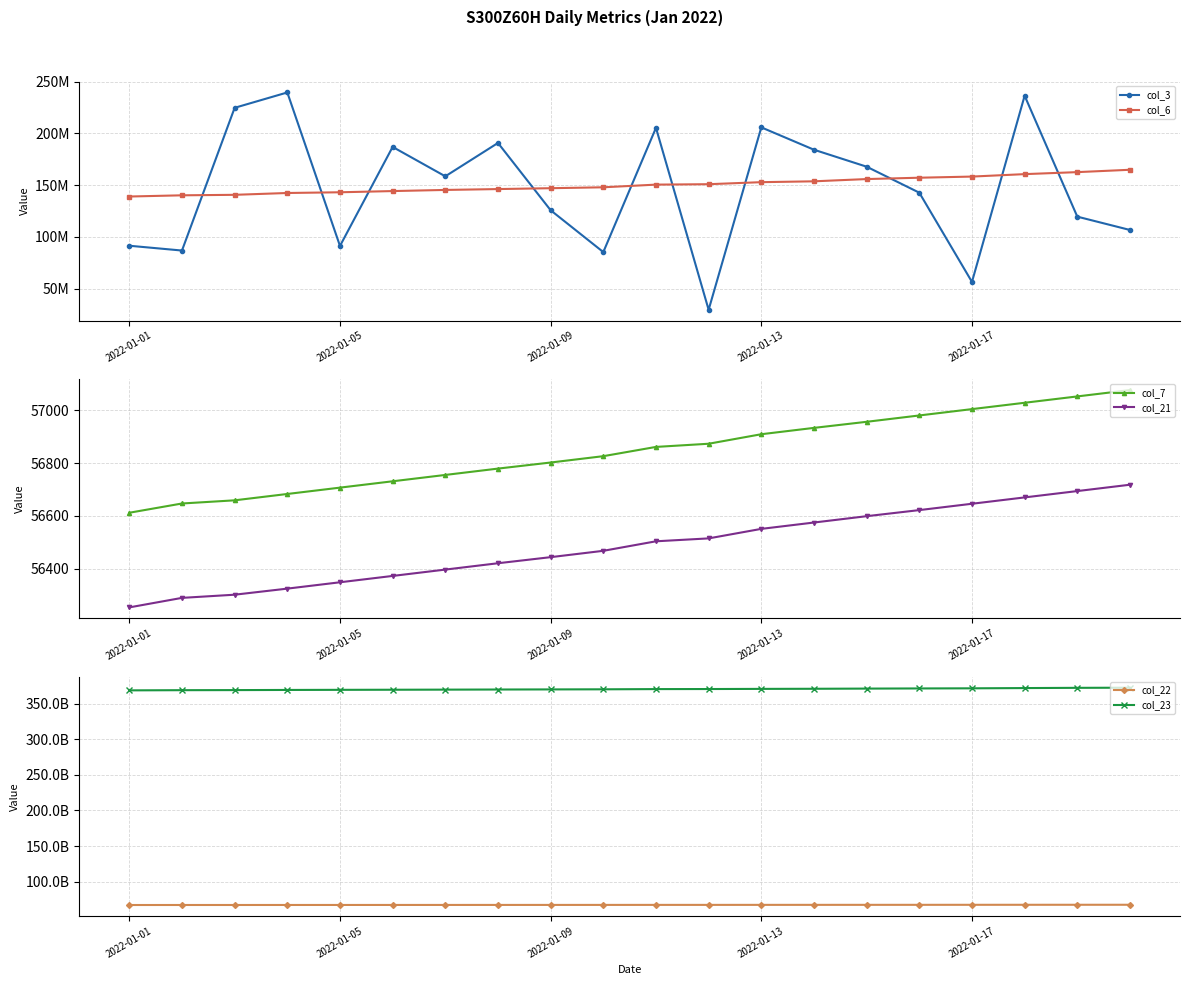

True or false: col_6 and col_23 intersect in this chart.

False